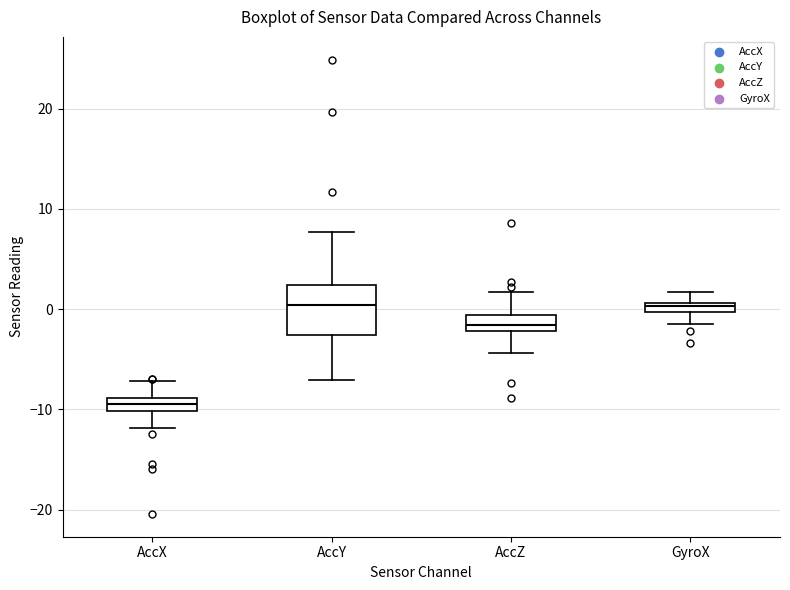

Comparing the boxes themselves (not the whiskers), which one is the tallest?

AccY